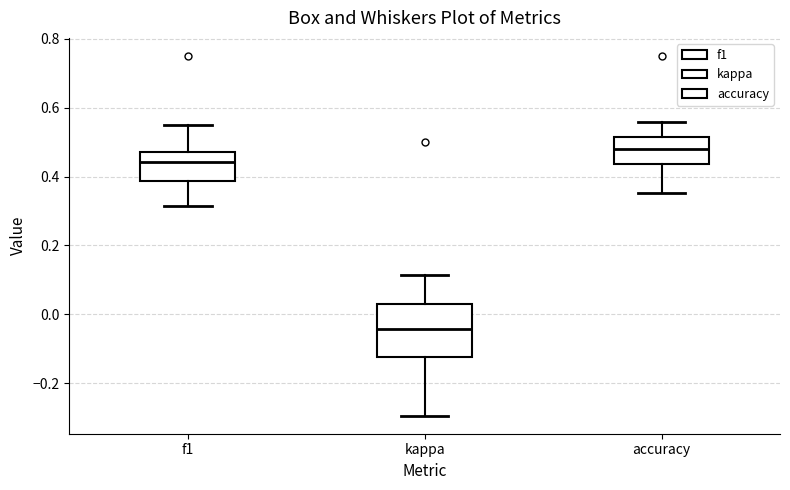

Reading left to right, transcribe this box plot: for each box, give where its median line is, the range the box spans, and where its two whiskers end, as read against the y-axis. The values are not printed on the chart, so give them approximately, as read against the axis.

f1: median 0.44, box 0.38 to 0.48, whiskers 0.32 to 0.54
kappa: median -0.04, box -0.12 to 0.04, whiskers -0.30 to 0.12
accuracy: median 0.48, box 0.44 to 0.52, whiskers 0.36 to 0.56